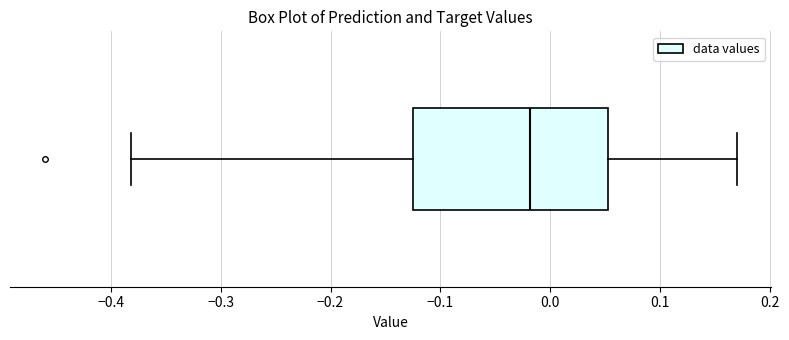

Transcribe this box plot: give where the median line is, the range the box spans, and where the two whiskers end, as read against the x-axis. The values are not printed on the chart, so give them approximately, as read against the axis.

median -0.02, box -0.12 to 0.05, whiskers -0.38 to 0.17